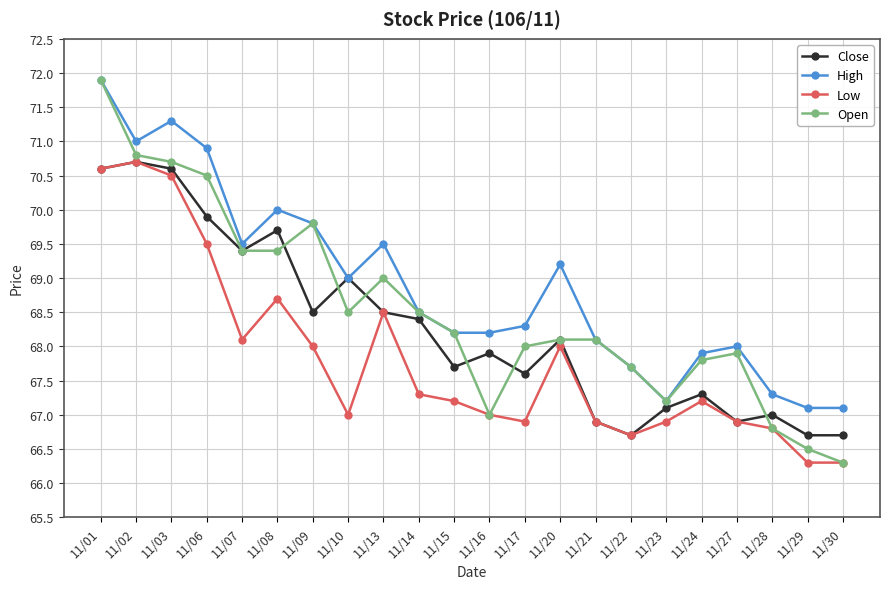

Reading right to left, what are all the values shown in this chart?

Close: 11/30=66.7	11/29=66.7	11/28=67.0	11/27=66.9	11/24=67.3	11/23=67.1	11/22=66.7	11/21=66.9	11/20=68.1	11/17=67.6	11/16=67.9	11/15=67.7	11/14=68.4	11/13=68.5	11/10=69.0	11/09=68.5	11/08=69.7	11/07=69.4	11/06=69.9	11/03=70.6	11/02=70.7	11/01=70.6
High: 11/30=67.1	11/29=67.1	11/28=67.3	11/27=68.0	11/24=67.9	11/23=67.2	11/22=67.7	11/21=68.1	11/20=69.2	11/17=68.3	11/16=68.2	11/15=68.2	11/14=68.5	11/13=69.5	11/10=69.0	11/09=69.8	11/08=70.0	11/07=69.5	11/06=70.9	11/03=71.3	11/02=71.0	11/01=71.9
Low: 11/30=66.3	11/29=66.3	11/28=66.8	11/27=66.9	11/24=67.2	11/23=66.9	11/22=66.7	11/21=66.9	11/20=68.0	11/17=66.9	11/16=67.0	11/15=67.2	11/14=67.3	11/13=68.5	11/10=67.0	11/09=68.0	11/08=68.7	11/07=68.1	11/06=69.5	11/03=70.5	11/02=70.7	11/01=70.6
Open: 11/30=66.3	11/29=66.5	11/28=66.8	11/27=67.9	11/24=67.8	11/23=67.2	11/22=67.7	11/21=68.1	11/20=68.1	11/17=68.0	11/16=67.0	11/15=68.2	11/14=68.5	11/13=69.0	11/10=68.5	11/09=69.8	11/08=69.4	11/07=69.4	11/06=70.5	11/03=70.7	11/02=70.8	11/01=71.9